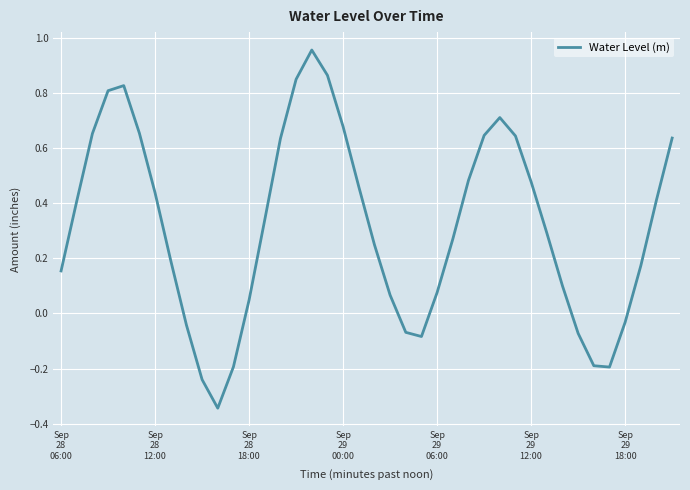

Does the chart display data point markers on the line(s)?

No